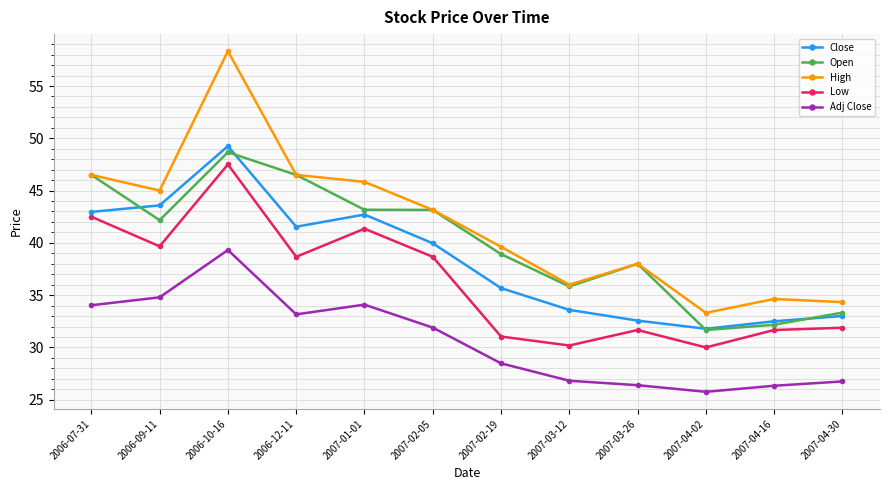

Is the value of High at 2007-03-12 greater than the value of Low at 2007-03-12?

Yes